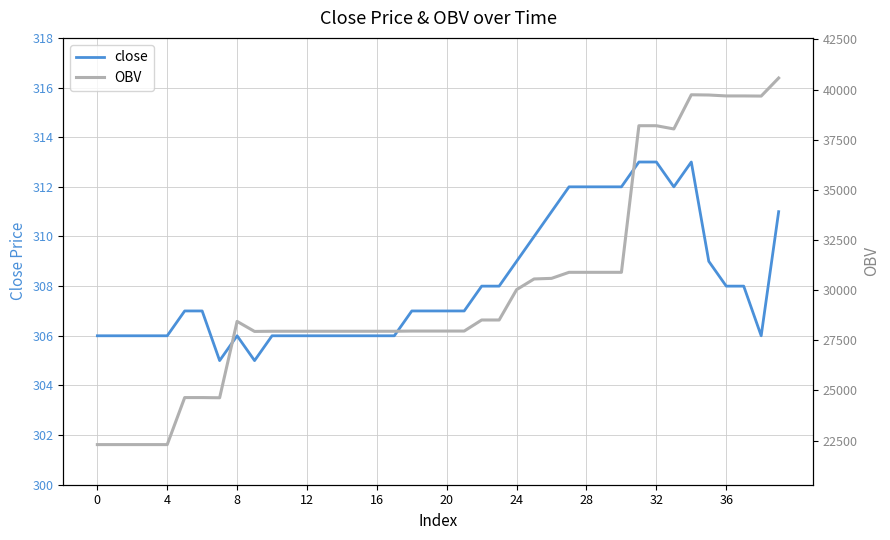

True or false: OBV and close cross at least once.

False